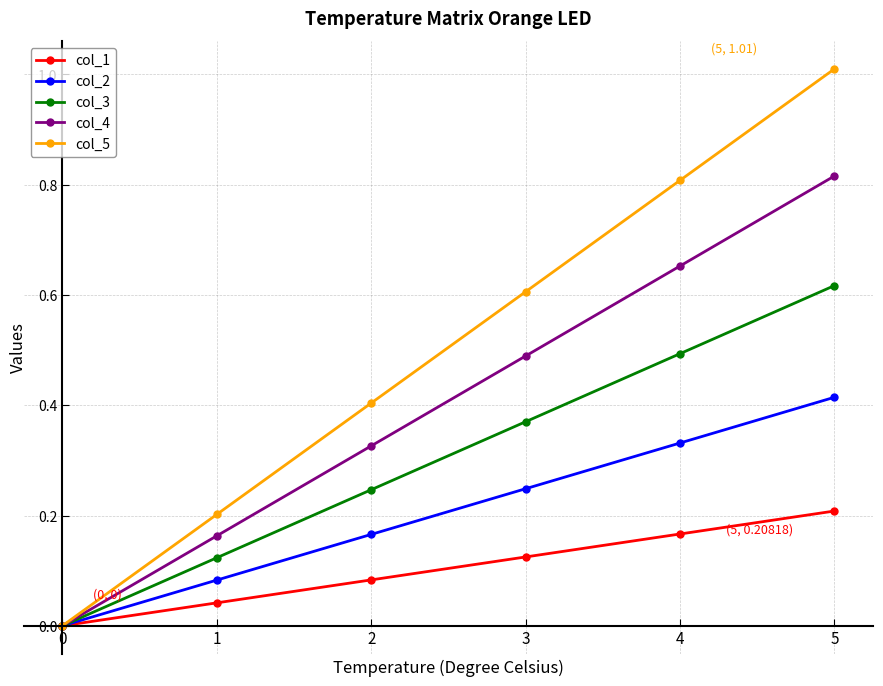

Which label corresponds to the largest value in the chart?

5